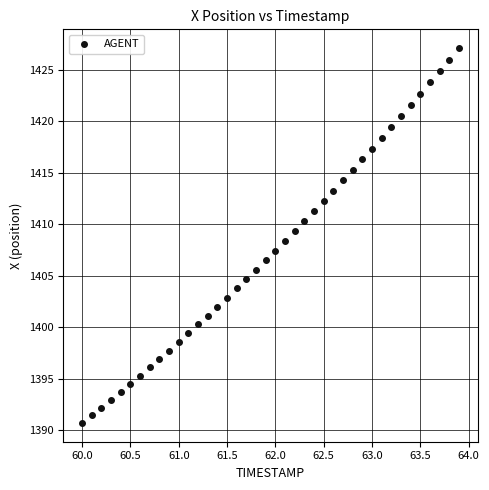

What is the range of X values (max minus min)?

3.9